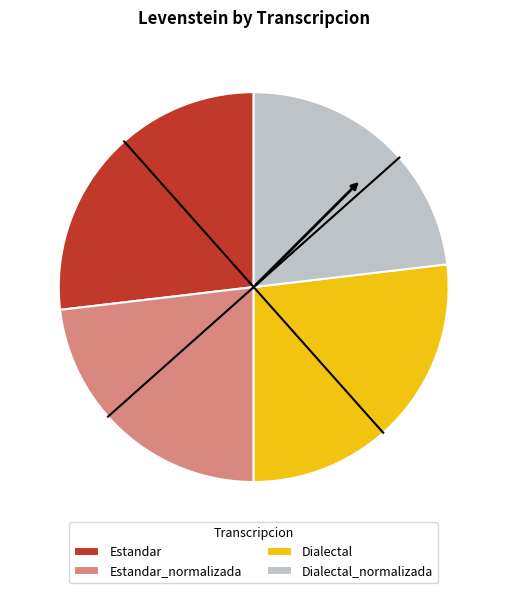

Count the number of slices in the pie.

4